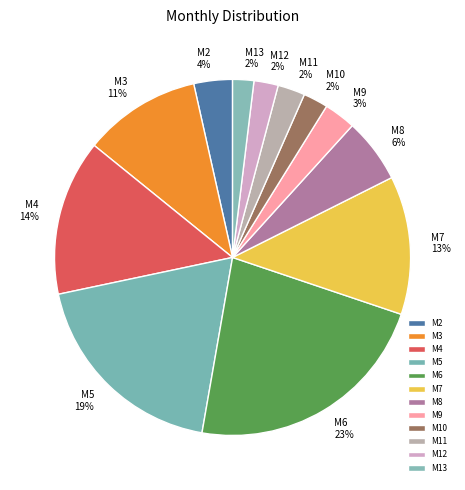

To the nearest percent, what portion does M7 represent?

13%